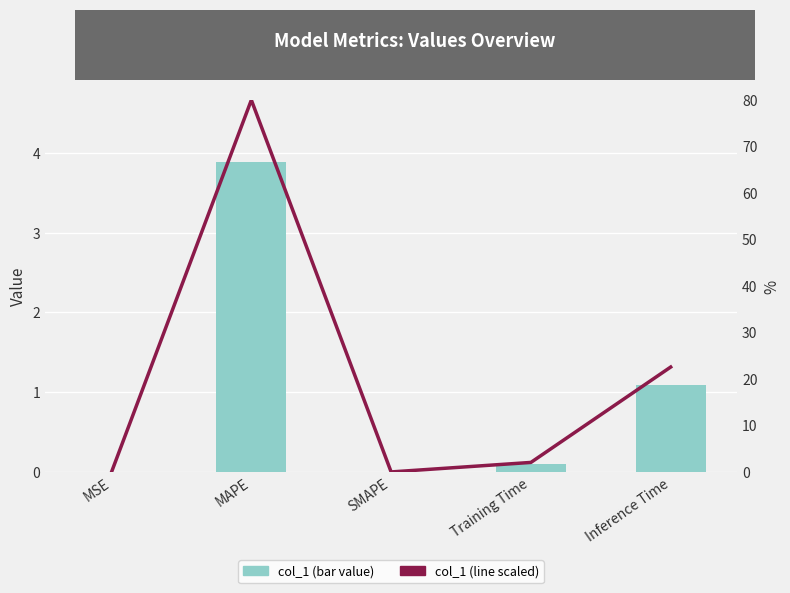

Is it true that col_1 equals 5.4 at MAPE?

False